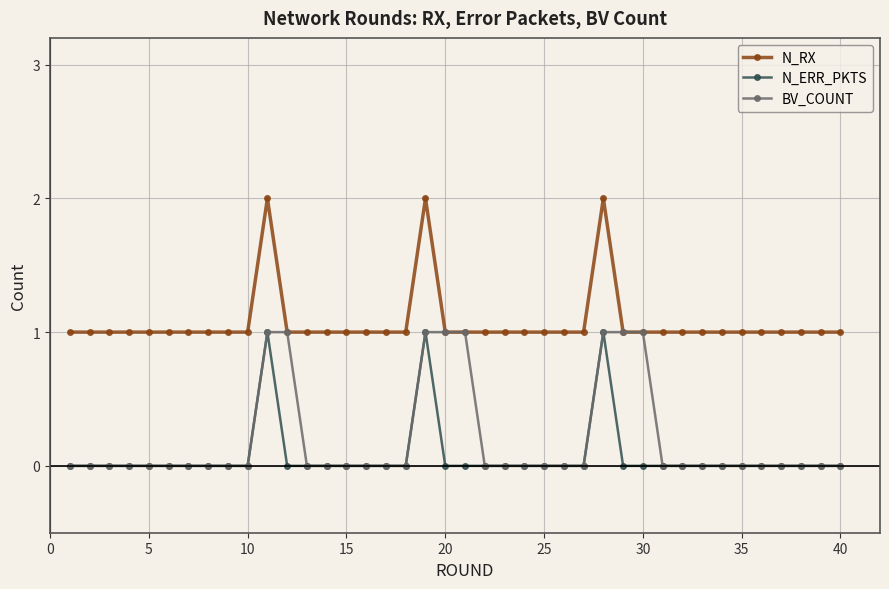

True or false: N_ERR_PKTS has more than 1 interior local peaks.

True